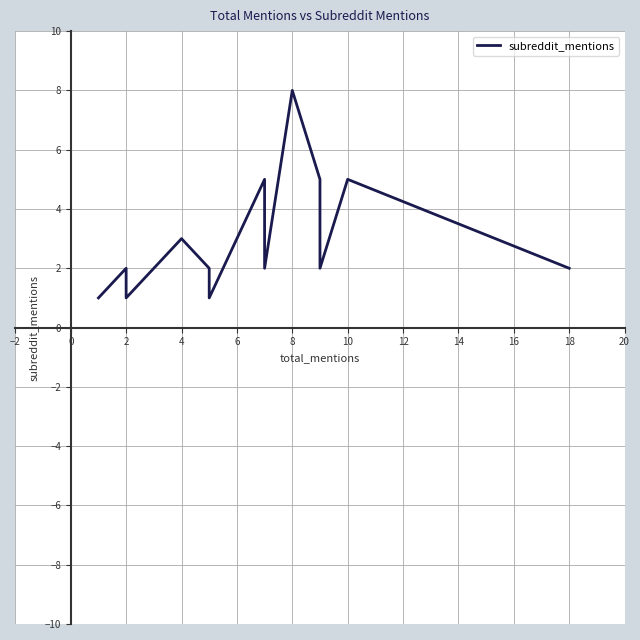

True or false: there are more than 1 points higher than both neighbors.

True